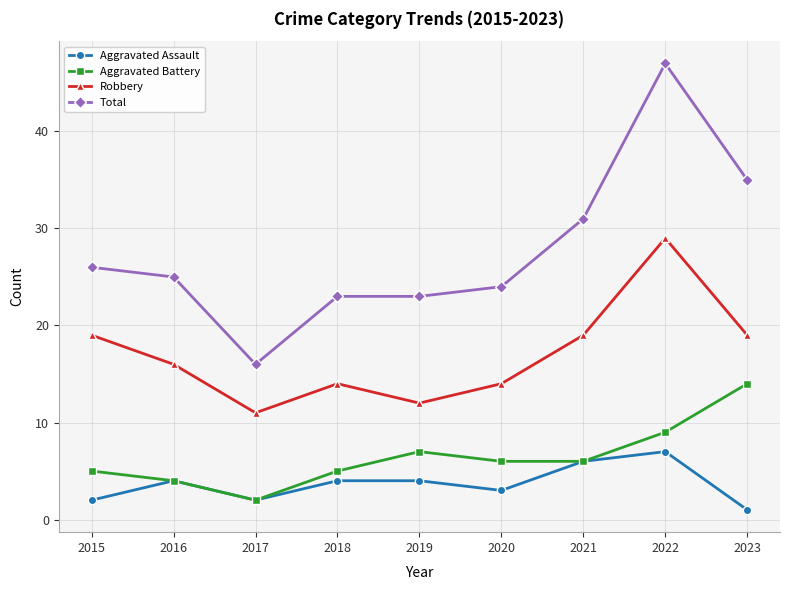

At which category does the chart reach its minimum across all series?

2023